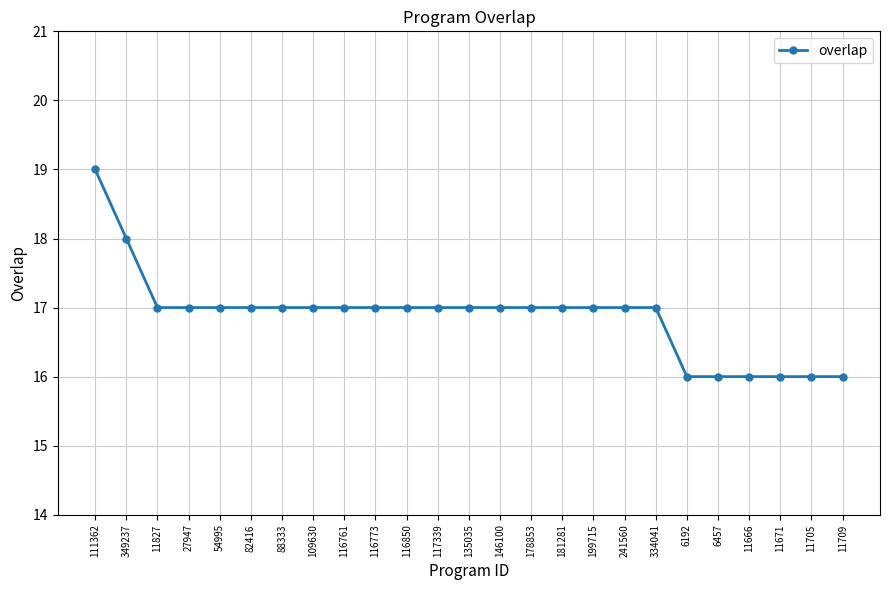

What is the smallest value displayed?

16